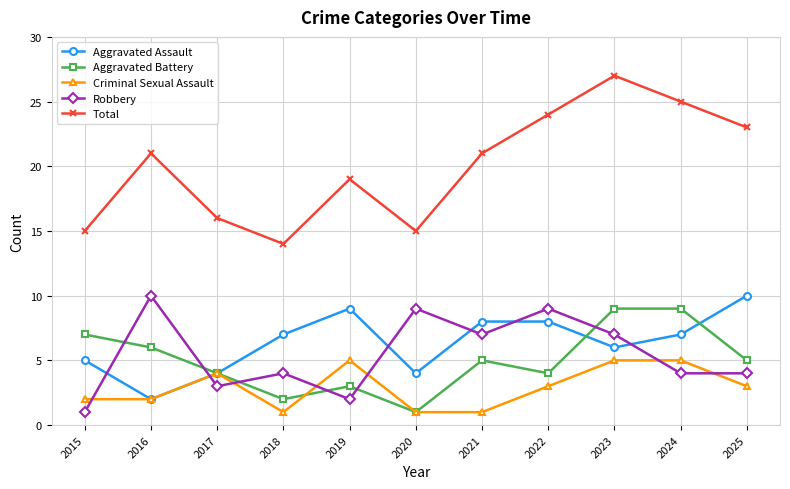

What is the difference between the highest and lowest values at 2023?

22